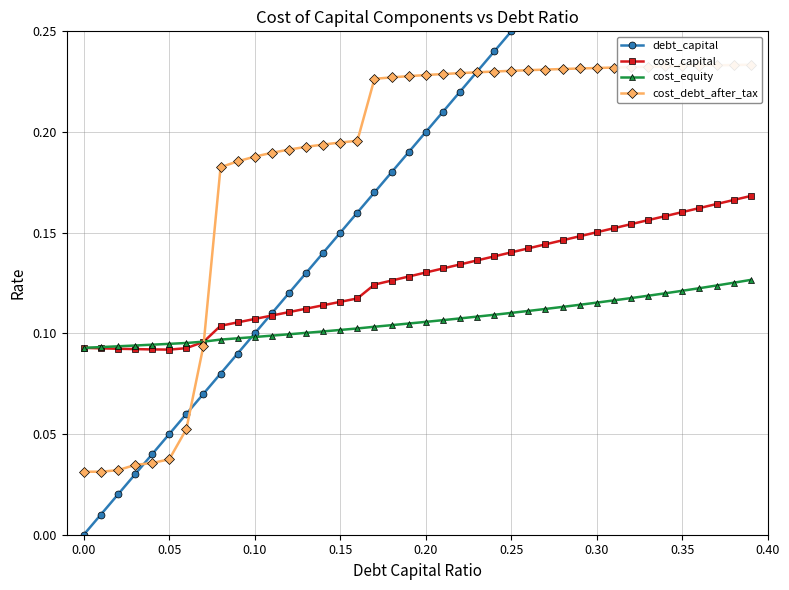

Does the chart display data point markers on the line(s)?

Yes